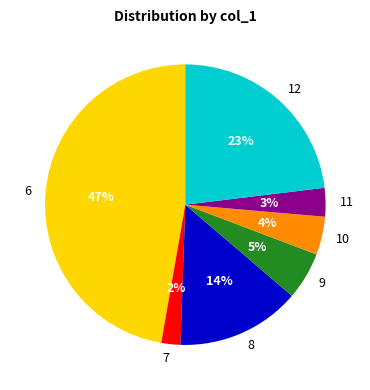

Does 6 account for over 50% of the chart?

No